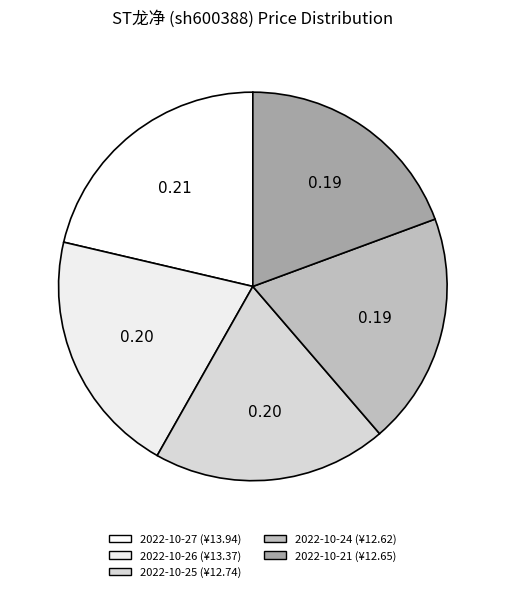

What is the largest slice in the pie chart?

2022-10-27